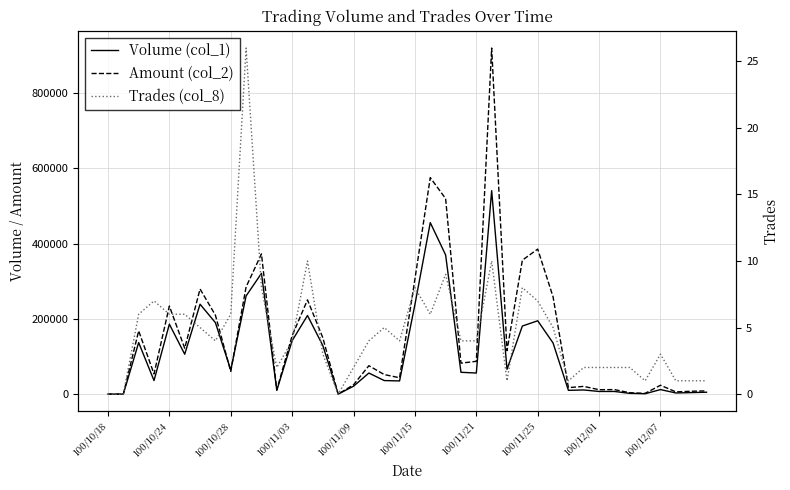

True or false: Trades (col_8) has a value of 2 at 100/11/15.

False